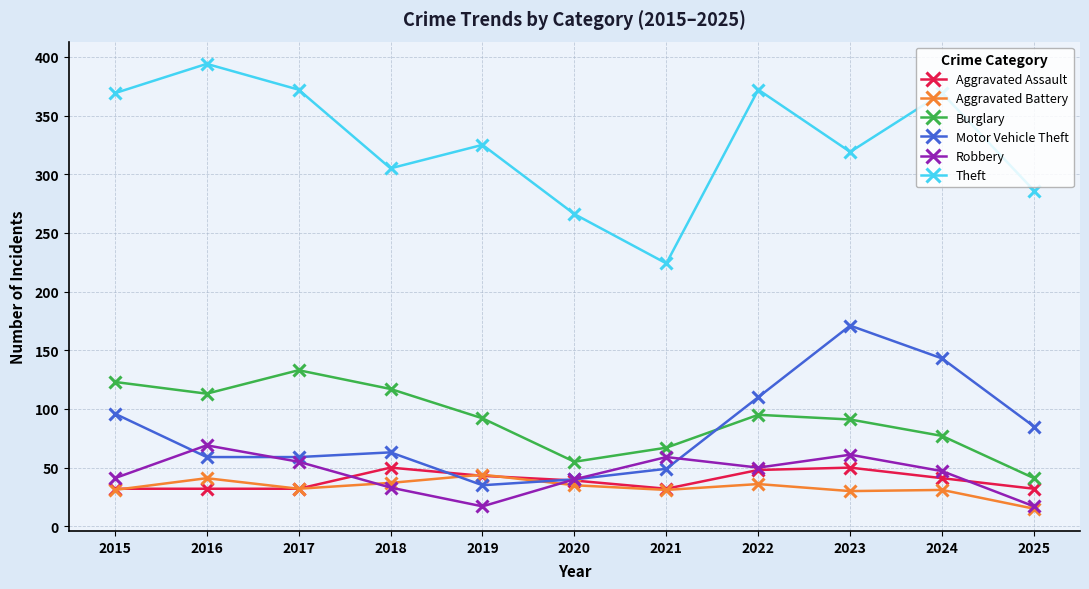

What value does the Aggravated Assault series have at 2022, to the nearest 5?

50